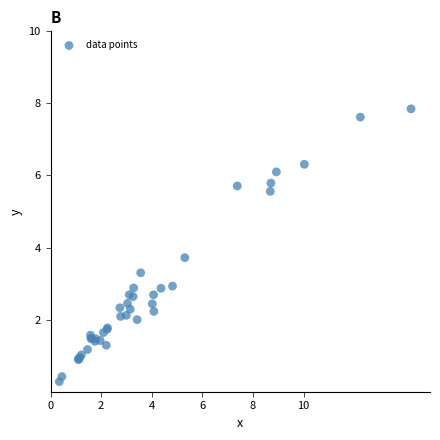

What Y value in the scatter plot is closest to 4?

3.7